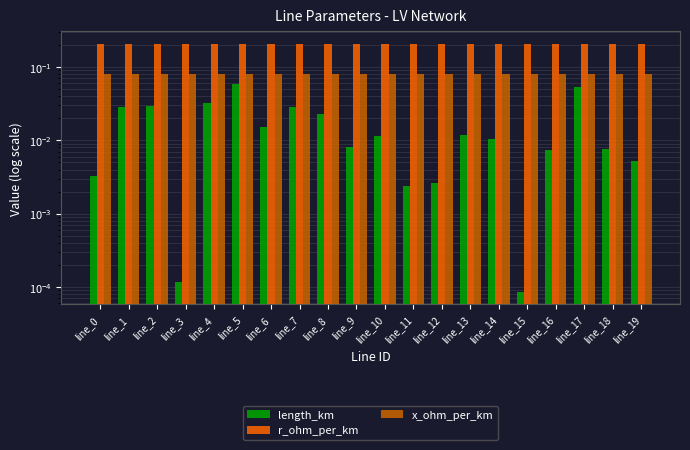

Is it true that x_ohm_per_km equals 0.1 at line_9?

True